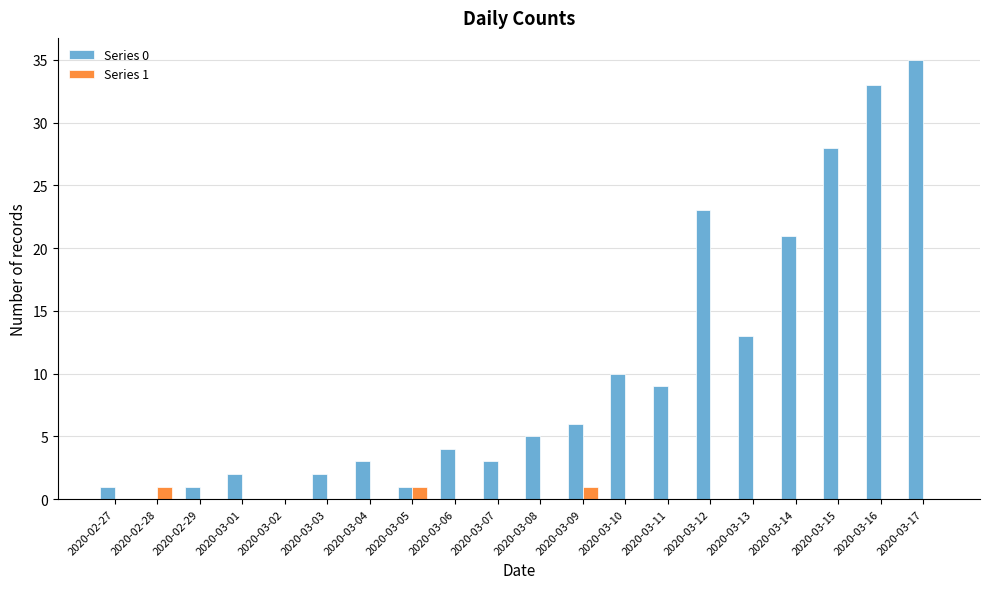

How many series are shown in this chart?

2